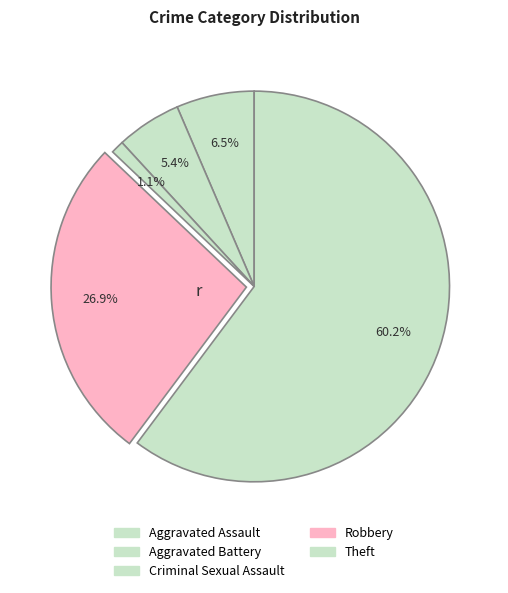

How many slices are in this pie chart?

5